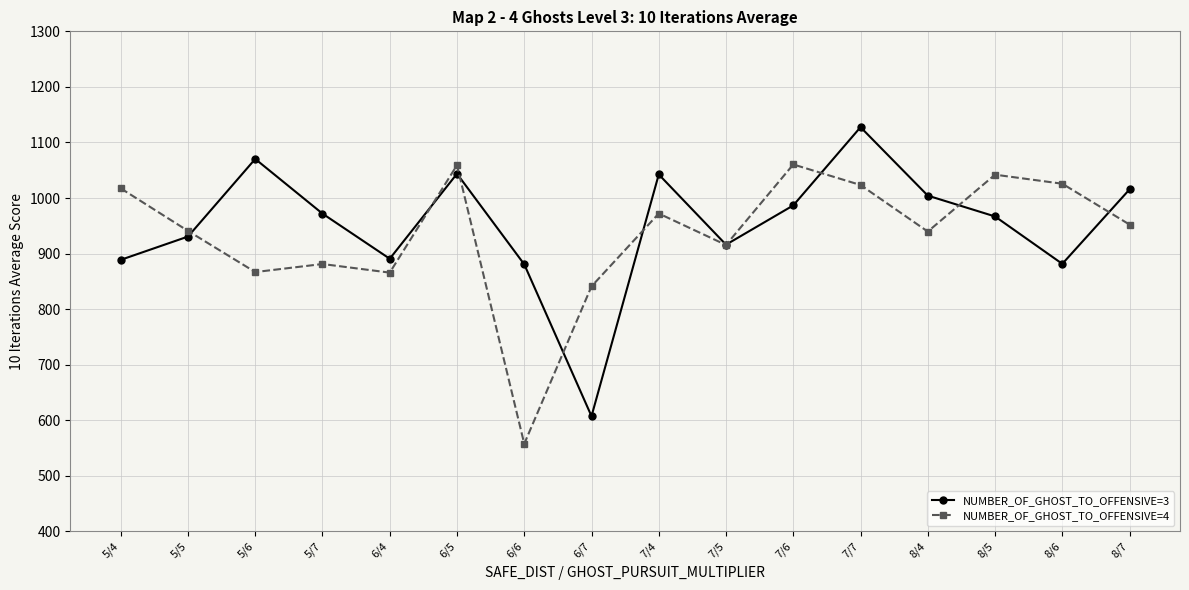

True or false: NUMBER_OF_GHOST_TO_OFFENSIVE=4 and NUMBER_OF_GHOST_TO_OFFENSIVE=3 cross at least once.

True